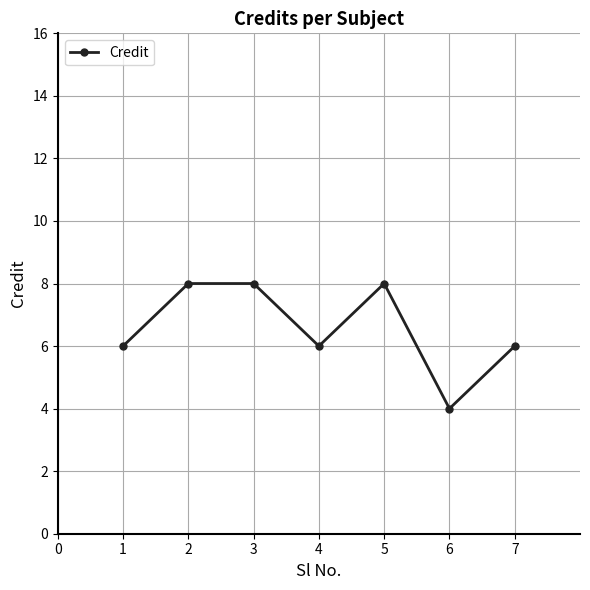

True or false: the data shows 4 at 6.

True